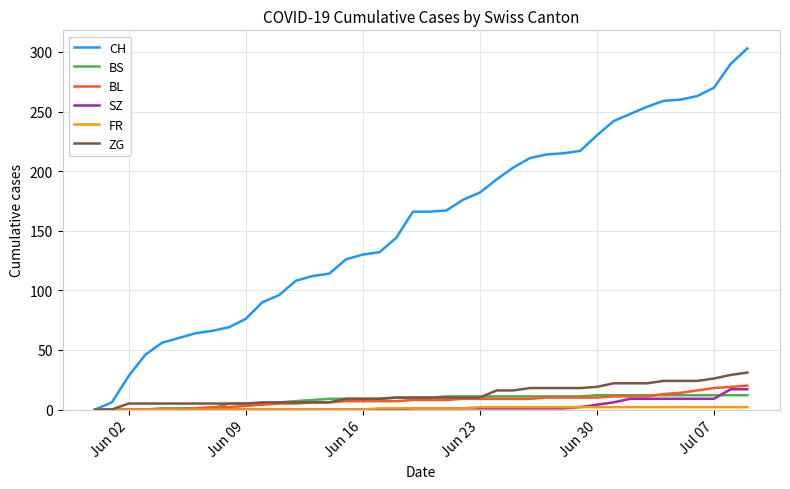

What is the sum of all SZ values?

110